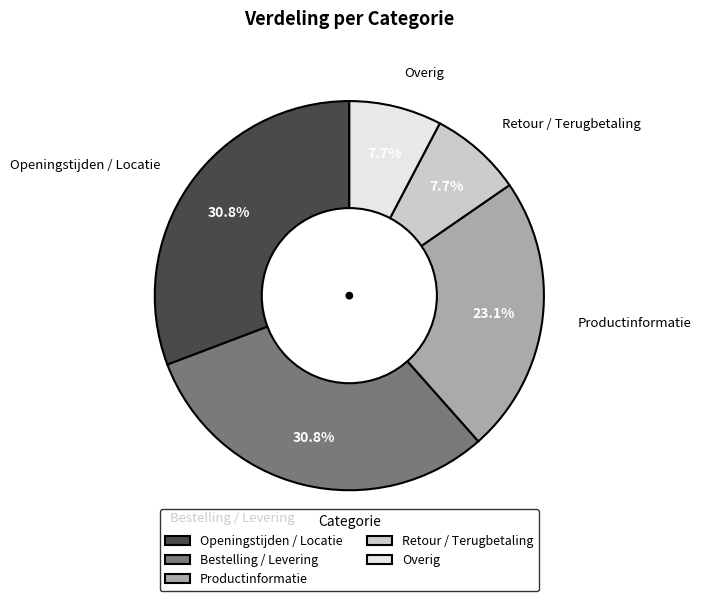

How many slices are in this pie chart?

5